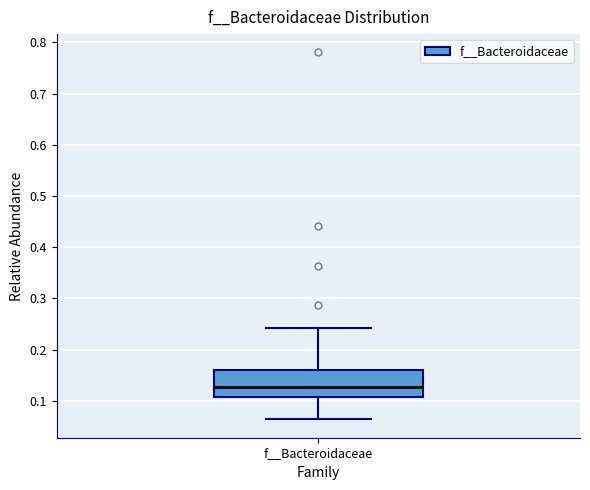

Where does the upper whisker of the box for f__Bacteroidaceae end on the y-axis? The values are not printed on the chart, so give them approximately, as read against the axis.

0.24